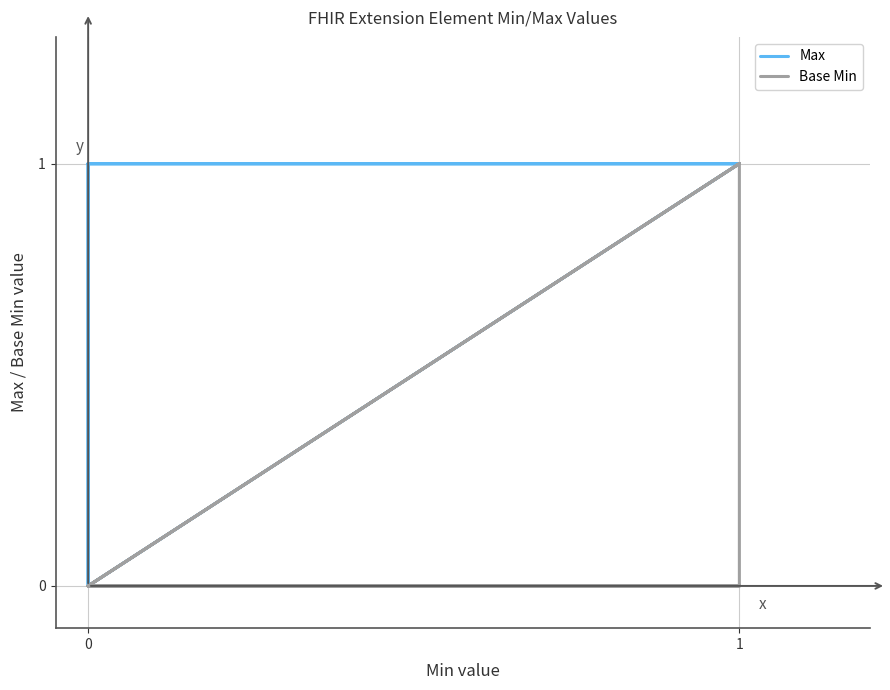

What is the difference between the maximum and minimum values in the Base Min series?

1